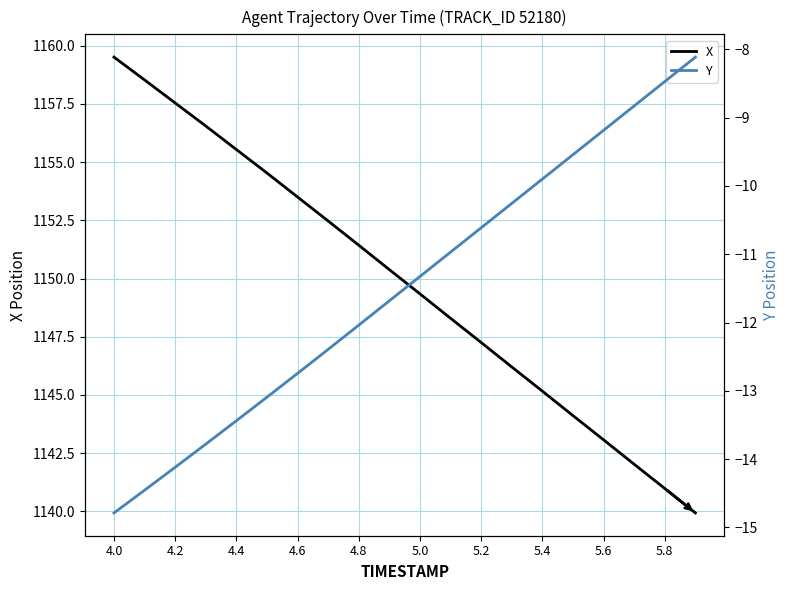

List the series in order of their peak value, highest first.

X, Y